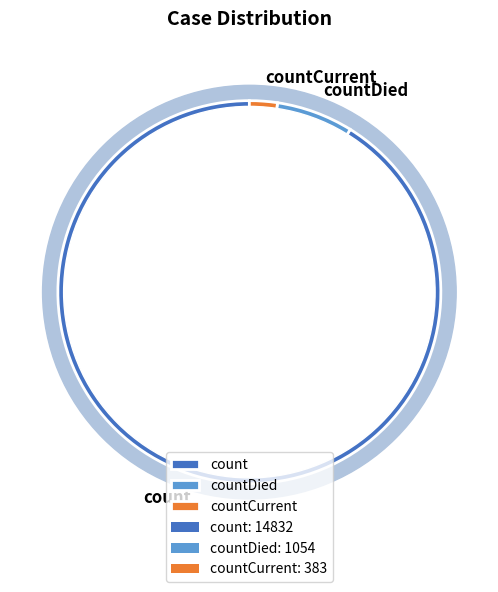

Does any single category account for the majority?

Yes